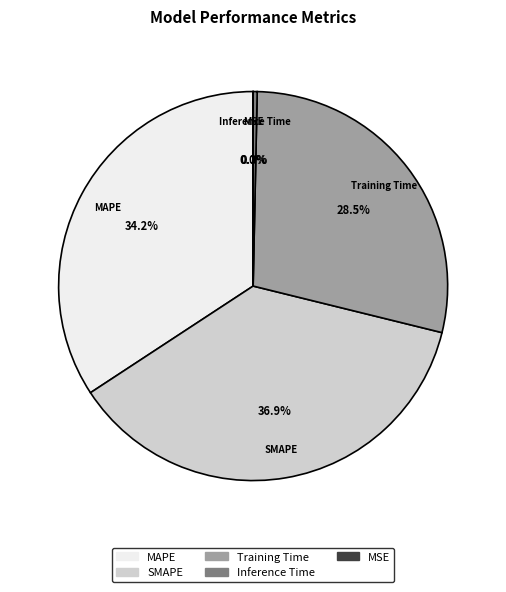

What is the largest slice in the pie chart?

SMAPE